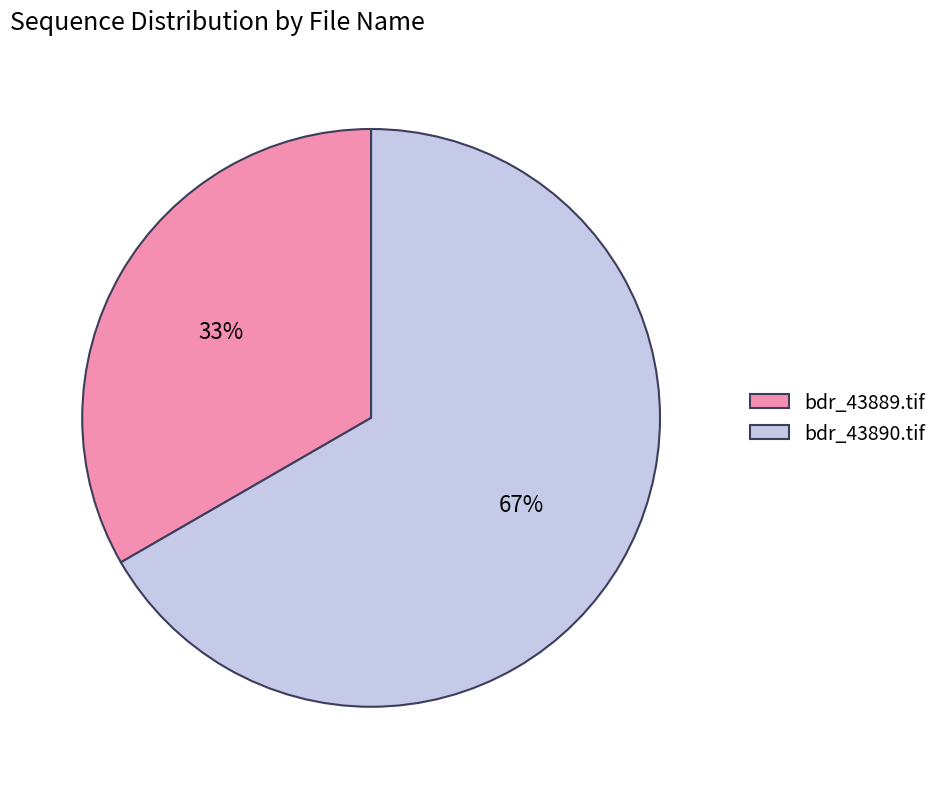

To the nearest percent, what percentage of the pie is bdr_43889.tif?

33%